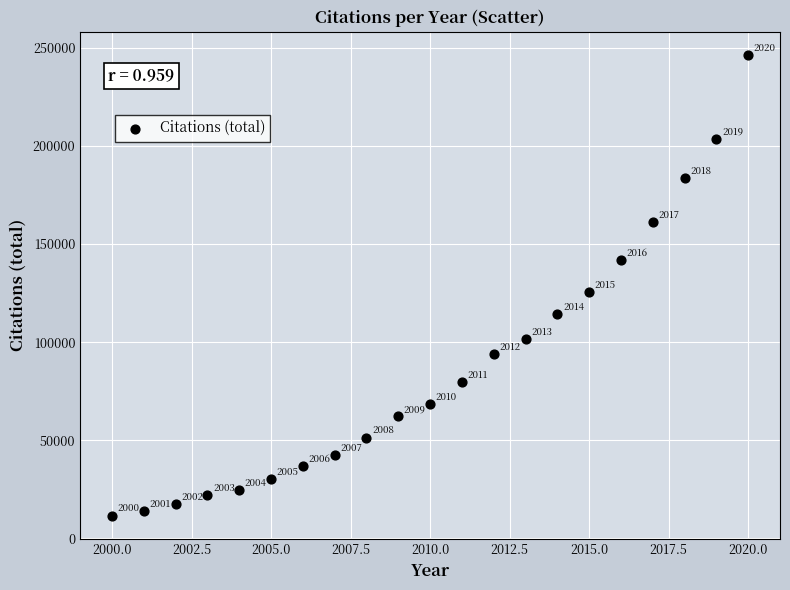

What is the range of Y values (max minus min)?

234924